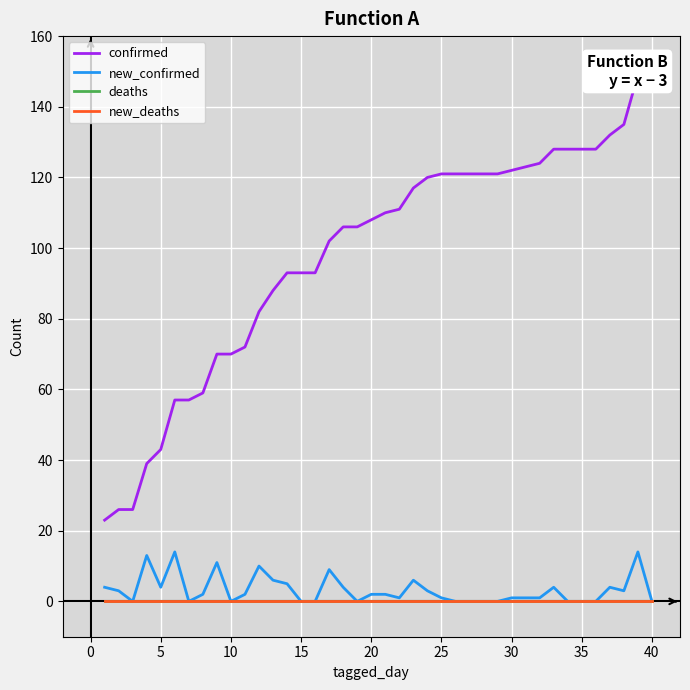

Is this an area chart (filled region under the line)?

No